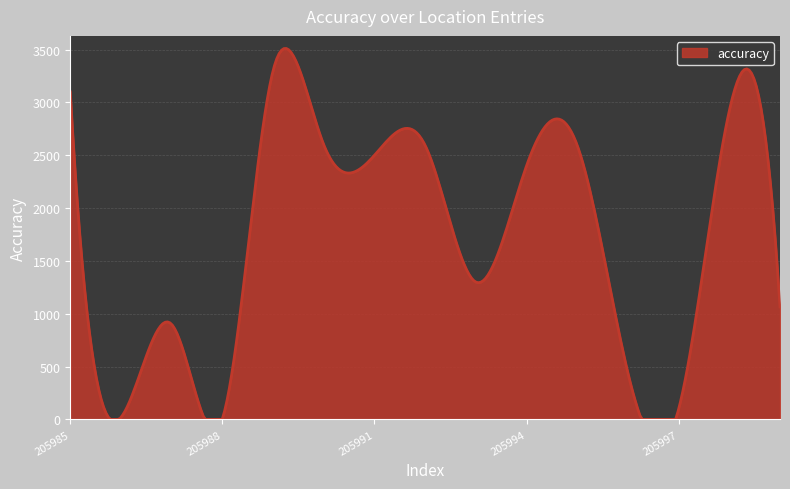

What is the minimum value shown in the chart?

0.0